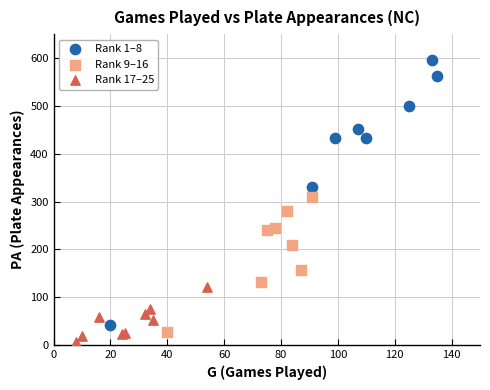

Which series contains the highest Y value?

Rank 1–8